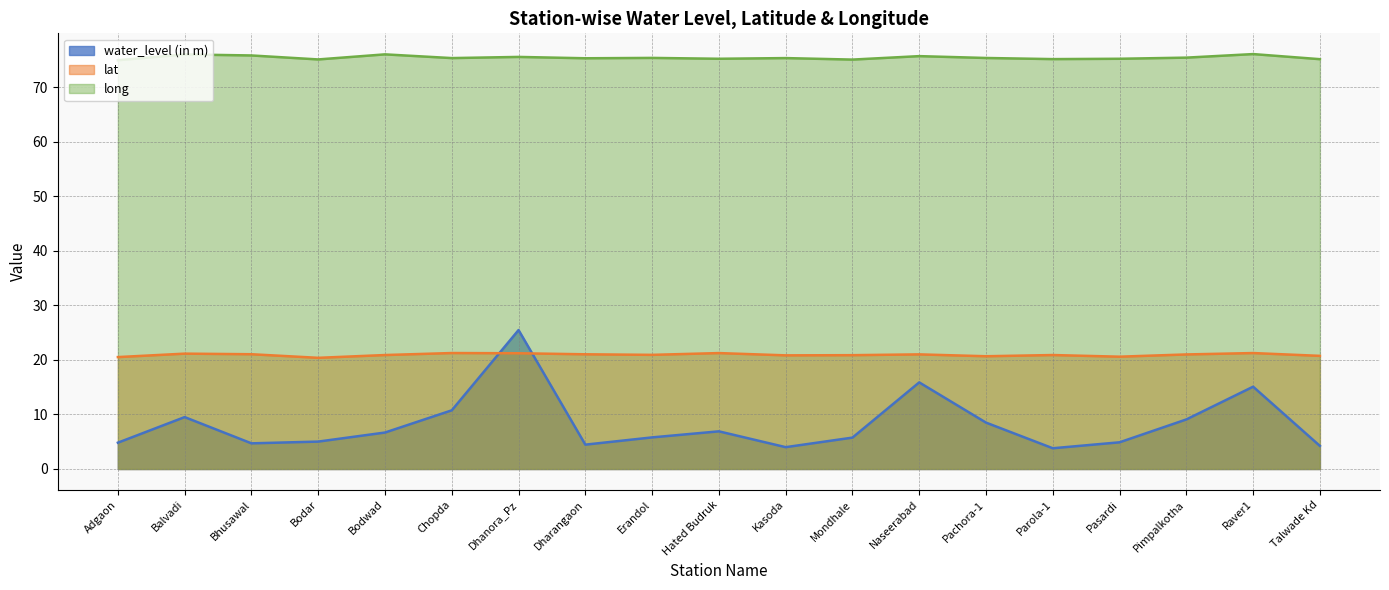

In long, how many points are higher than both neighbors (excluding endpoints)?

7